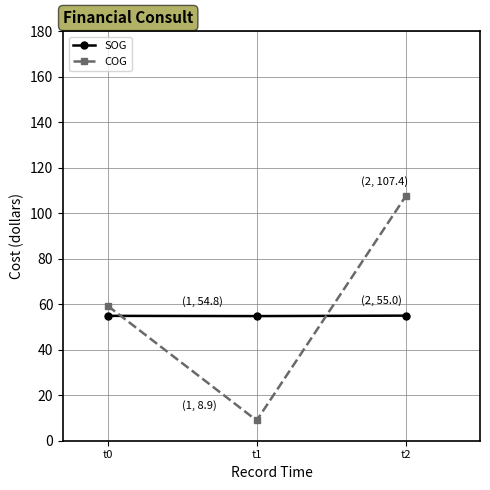

What is the sum of all COG values?

175.6